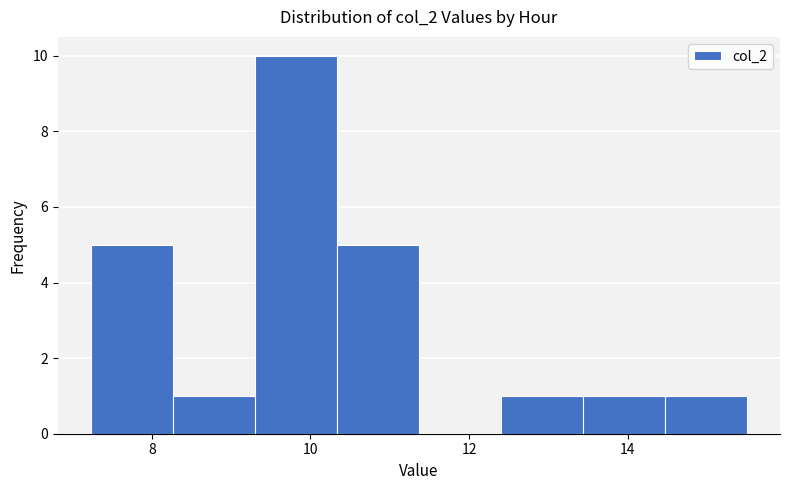

How tall is the bar that spans 13.4 to 14.4 on the x-axis? Neither the bar edges nor the heights are printed on the chart, so give them approximately, as read against the axes.

1